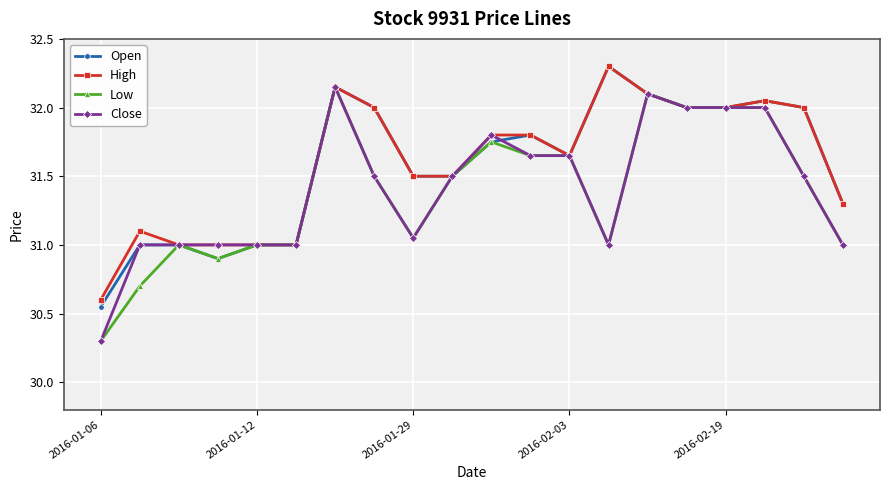

What is the greatest value displayed?

32.3